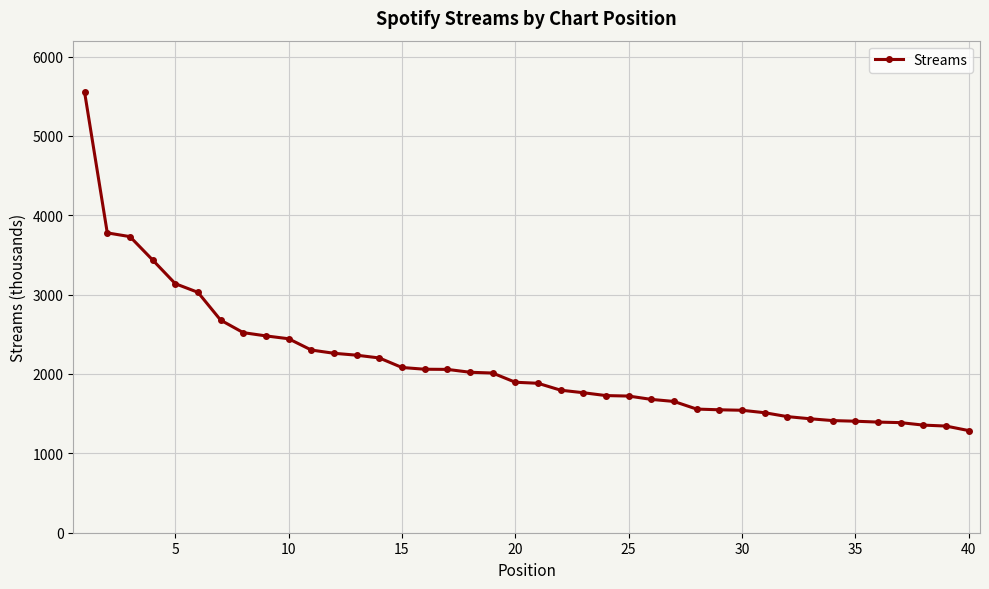

What is the average value?

2120